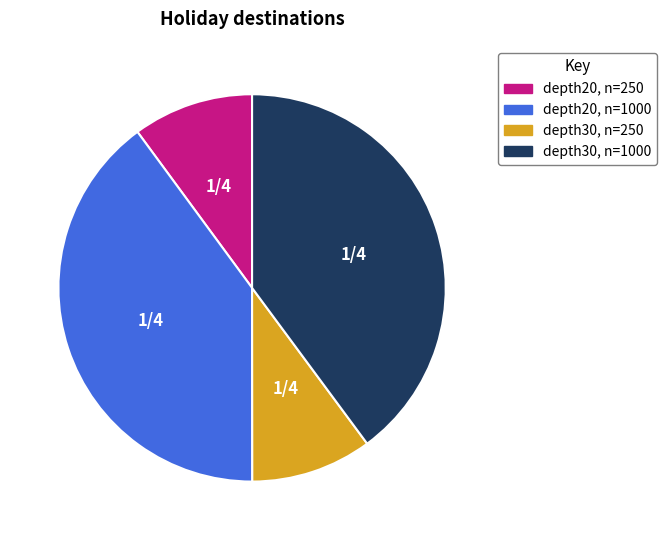

How many segments does this pie chart have?

4